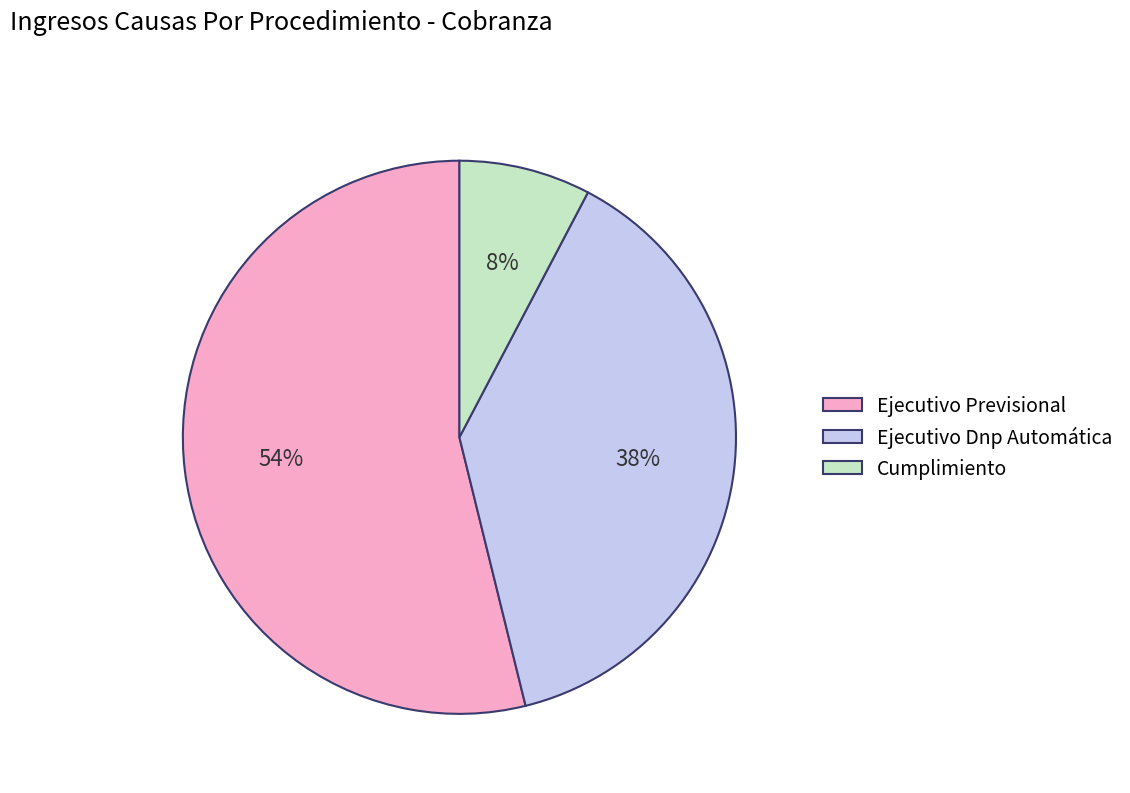

Rank the categories by value from lowest to highest.

Cumplimiento, Ejecutivo Dnp Automática, Ejecutivo Previsional